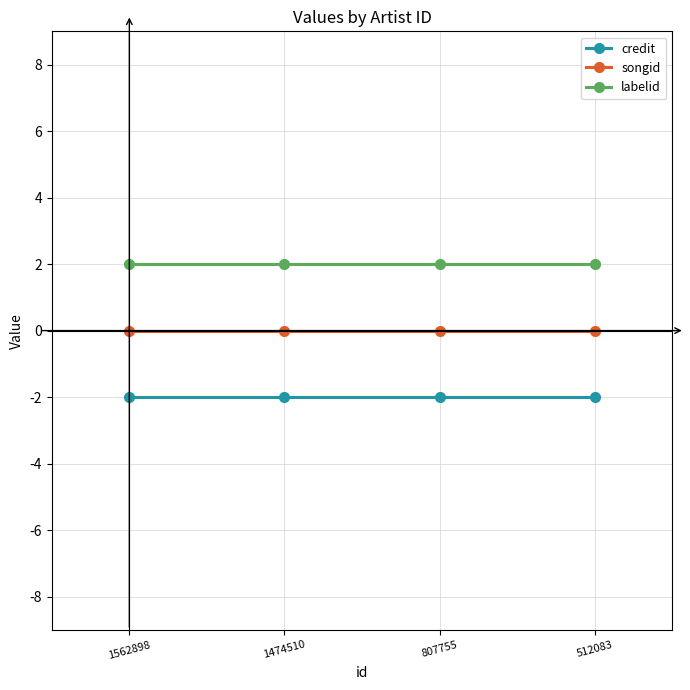

The value of labelid at 1562898 is 2. True or false?

True